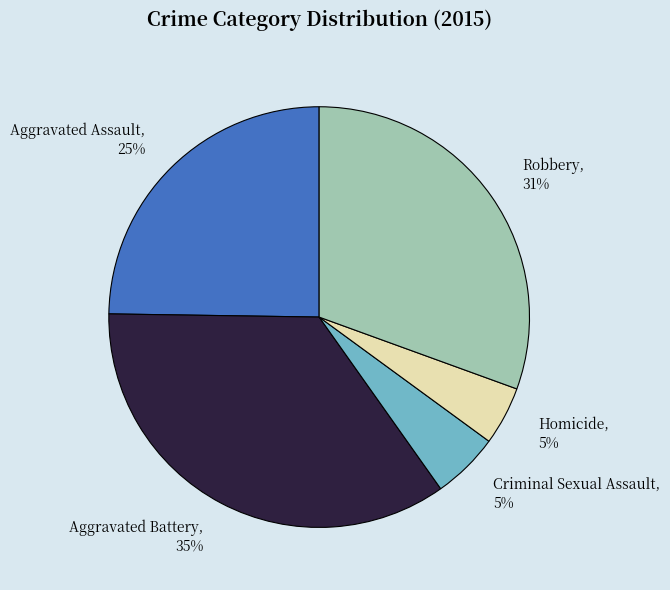

Which category has the biggest portion of the pie?

Aggravated Battery